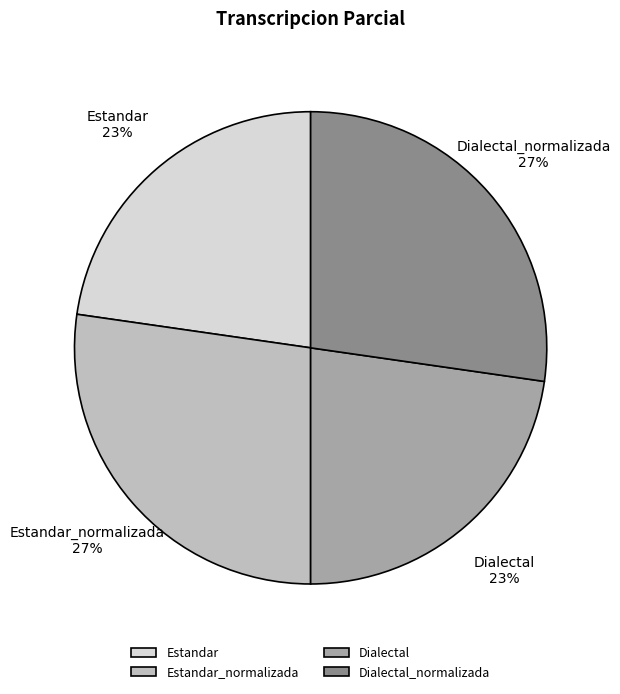

Does Estandar account for over 50% of the chart?

No